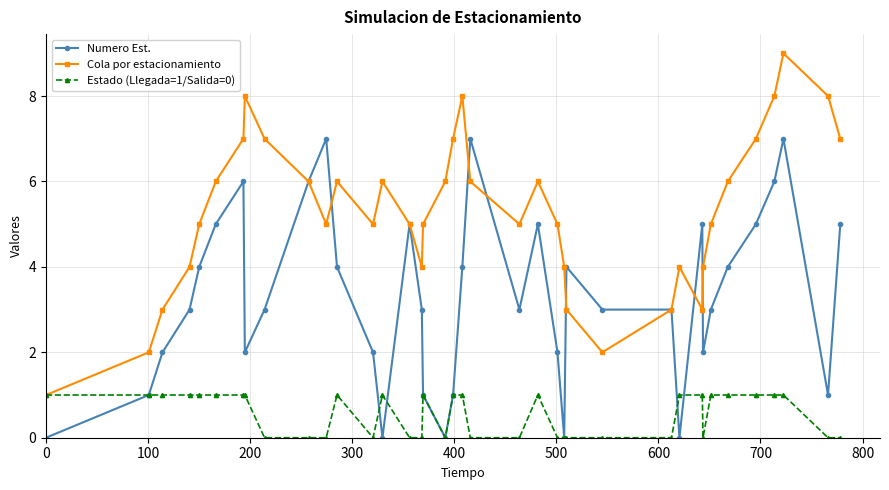

Which series has the largest total across all categories?

Cola por estacionamiento